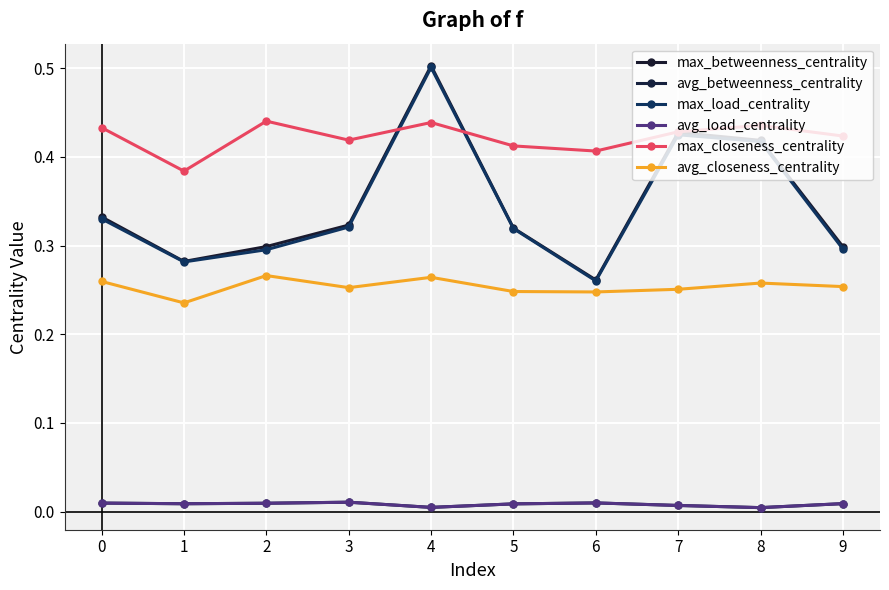

Is it true that avg_betweenness_centrality equals 0.0 at 9?

True